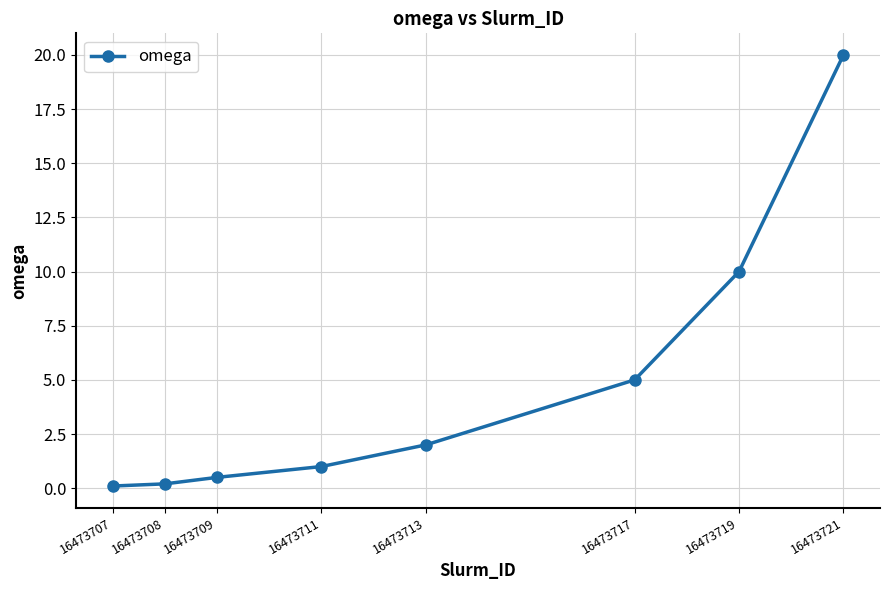

Is it true that the value at 16473707 is 0.1?

True